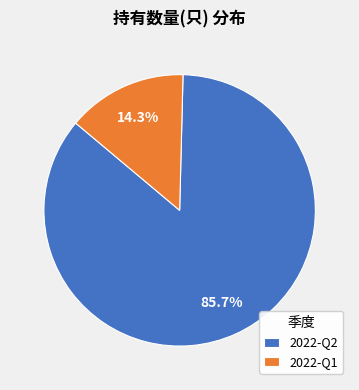

Which category accounts for the majority?

2022-Q2